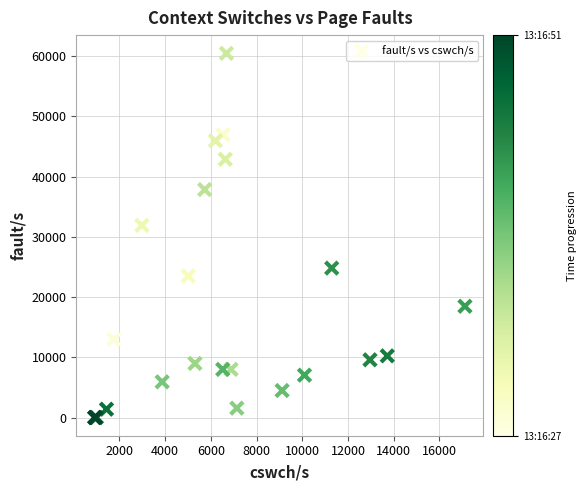

What Y value in the scatter plot is closest to 30236?

31901